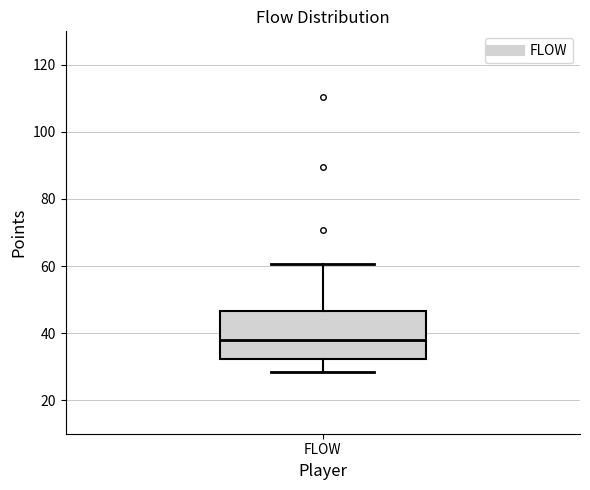

Read this box plot against the y-axis: the position of the median line, the range covered by the box, and the ends of both whiskers. The values are not printed on the chart, so give them approximately, as read against the axis.

median 38, box 32 to 46, whiskers 28 to 60